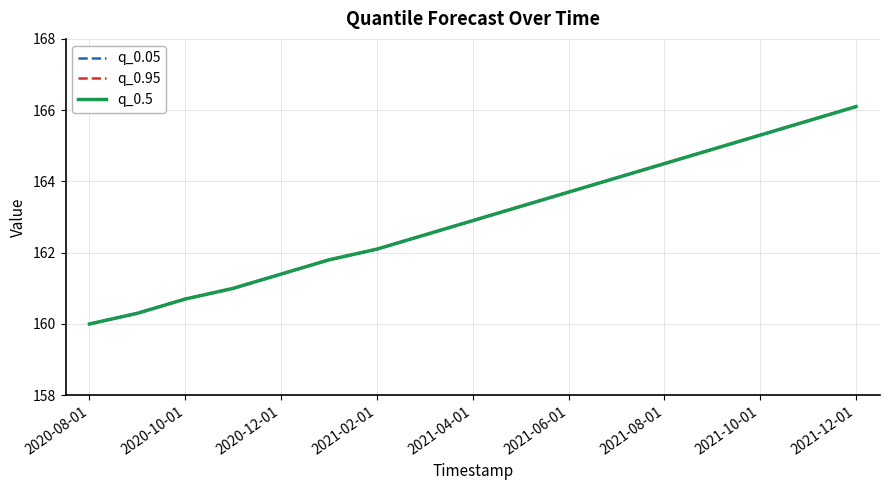

Does the chart have visible grid lines?

Yes